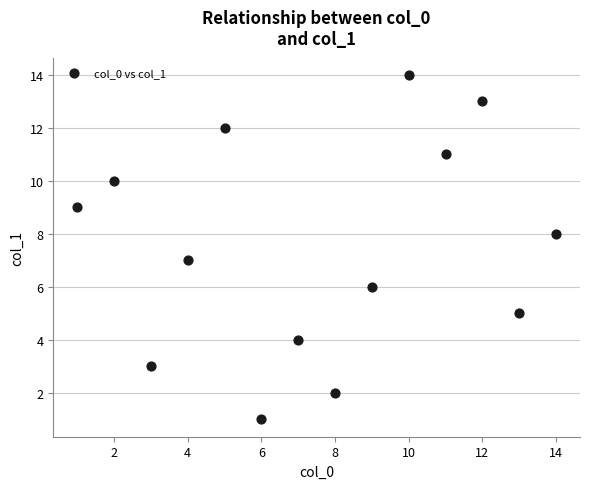

What is the range of Y values (max minus min)?

13